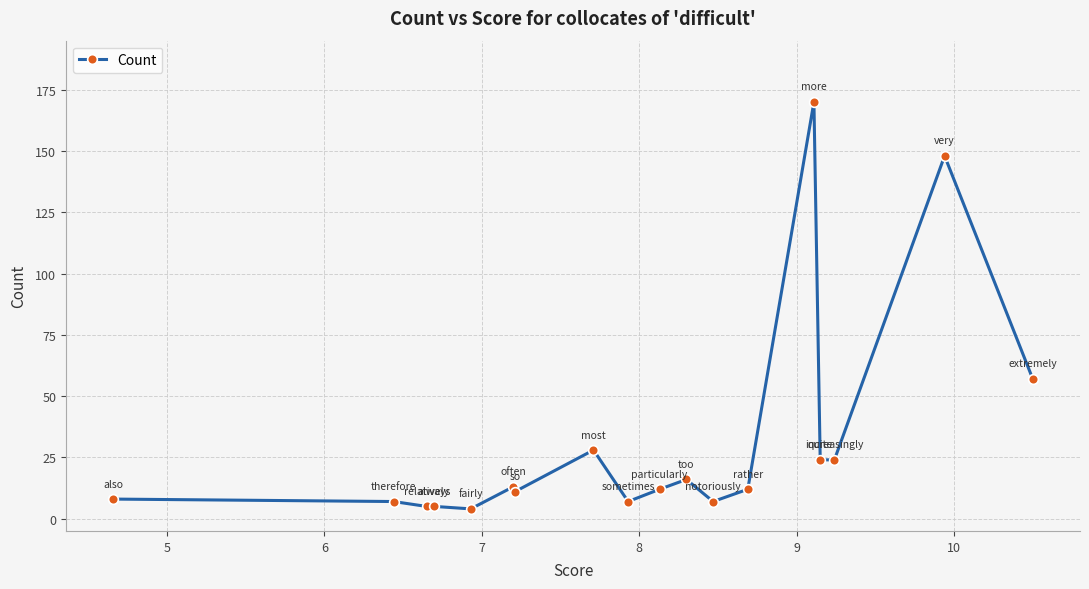

Count the number of categories in the chart.

18